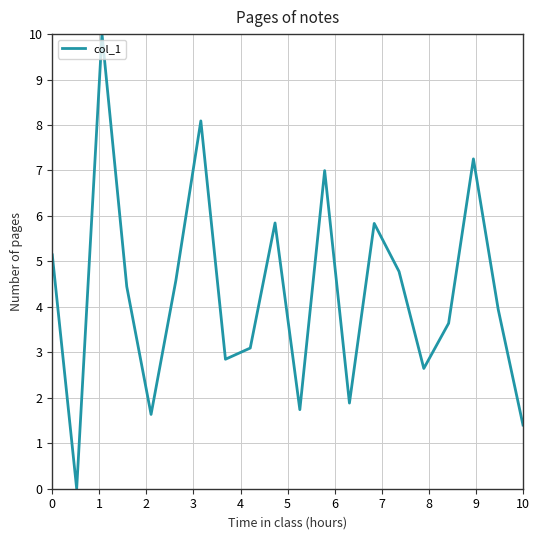

Reading right to left, extract all data points from this chart.

1.4	3.9	7.3	3.6	2.6	4.8	5.8	1.9	7.0	1.7	5.8	3.1	2.8	8.1	4.6	1.6	4.4	10.0	0.0	5.1